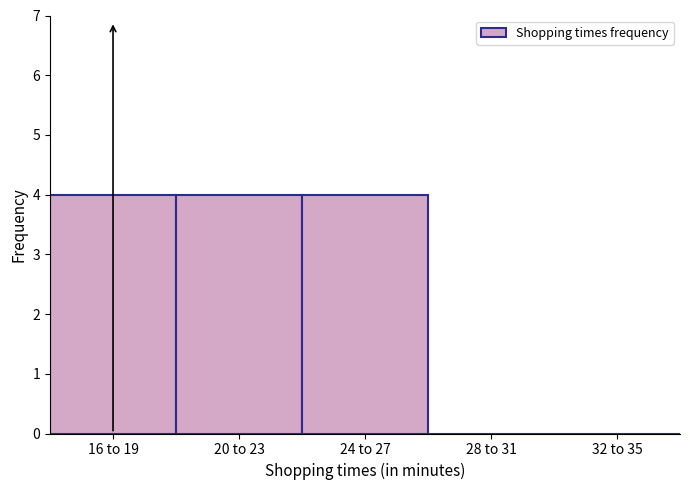

Reading left to right, transcribe all the data shown in this chart.

16 to 19=4	20 to 23=4	24 to 27=4	28 to 31=0	32 to 35=0